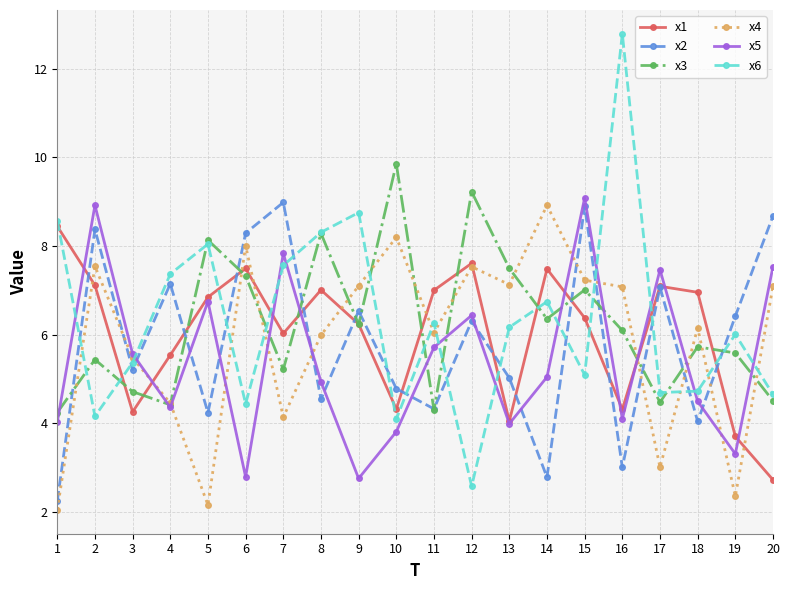

Which series ends up on top after the final intersection of x3 and x5?

x5